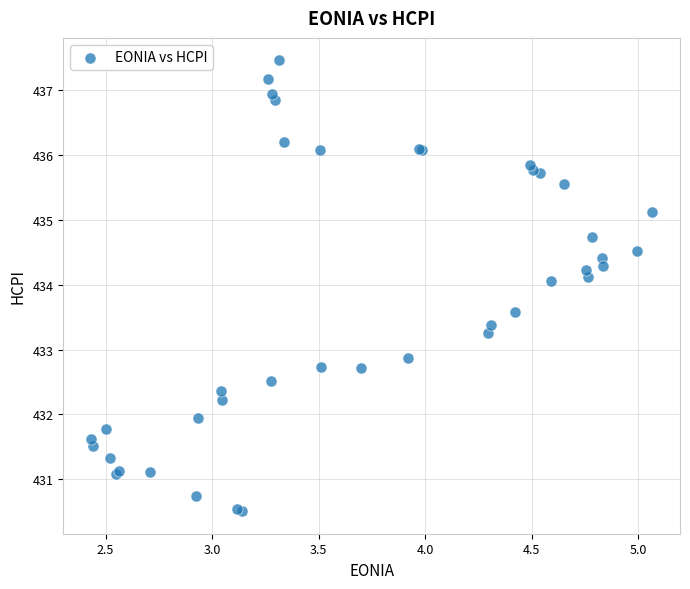

What Y value in the scatter plot is closest to 433?

432.9